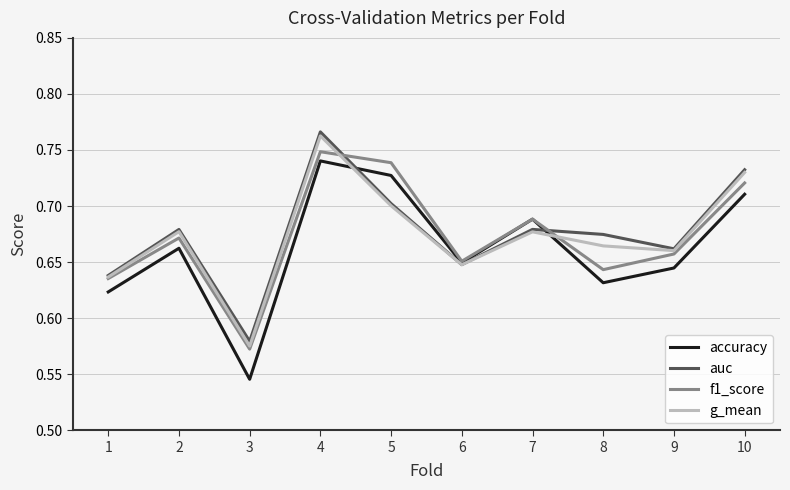

Which series has the widest spread of values?

accuracy